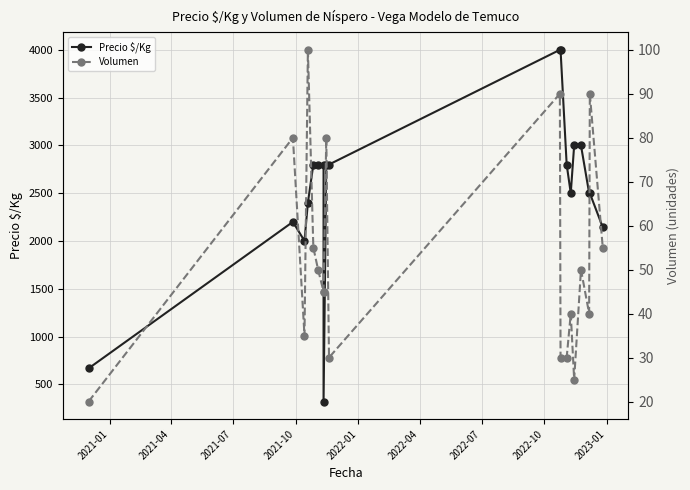

What is the difference between the maximum and minimum values in the Precio $/Kg series?

3680